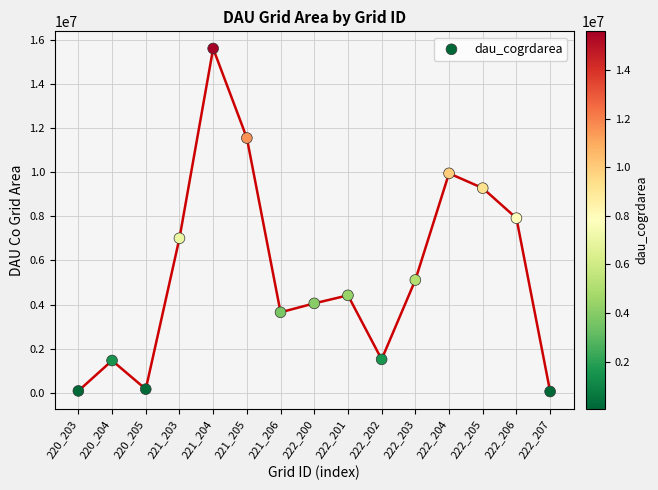

What is the range of Y values (max minus min)?

15535800